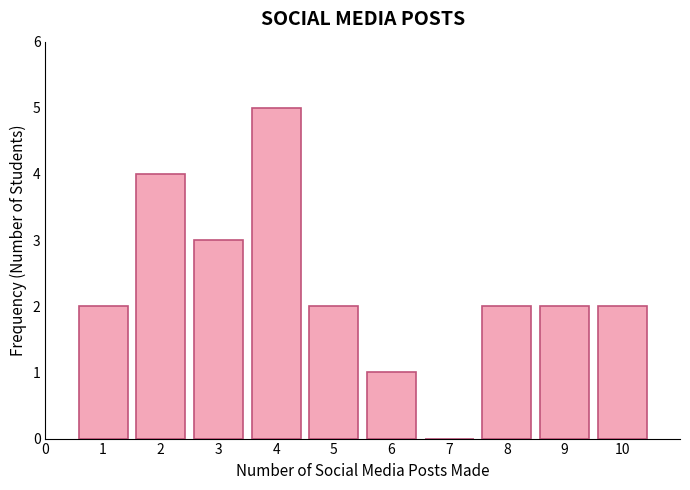

Reading left to right, extract all data points from this chart.

1=2	2=4	3=3	4=5	5=2	6=1	7=0	8=2	9=2	10=2